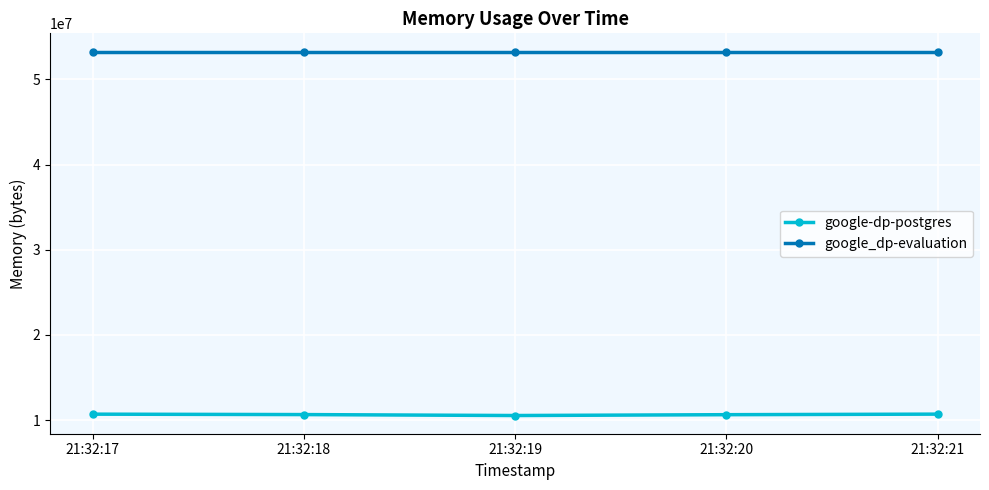

What is the lowest value of the google-dp-postgres series?

10526720